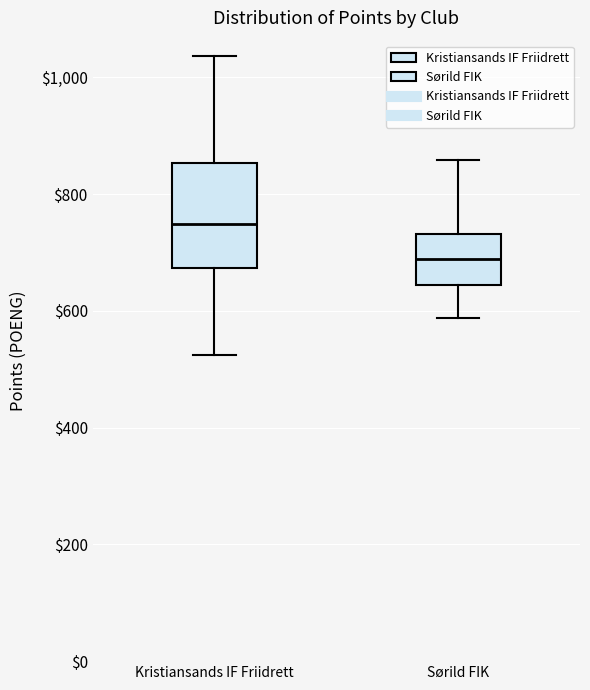

Where does the median line of the box for Sørild FIK sit on the y-axis? The values are not printed on the chart, so give them approximately, as read against the axis.

680